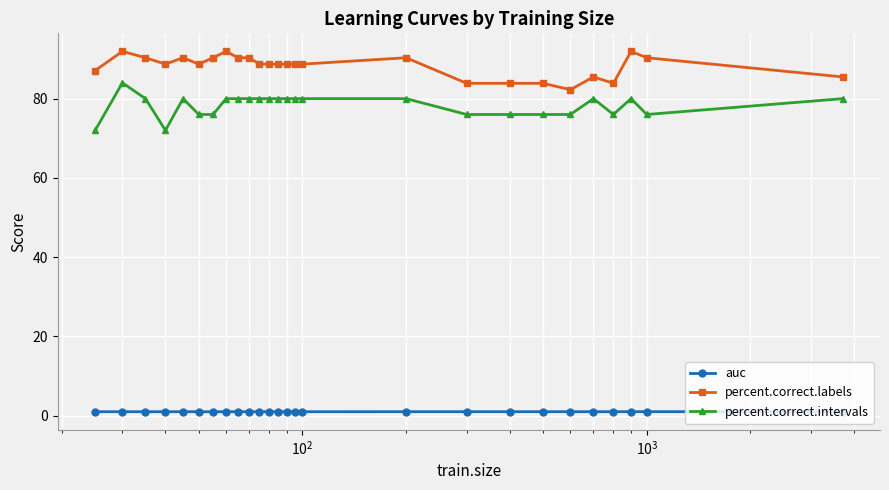

What is the value of the percent.correct.intervals point at the 17th from the left?

80.0